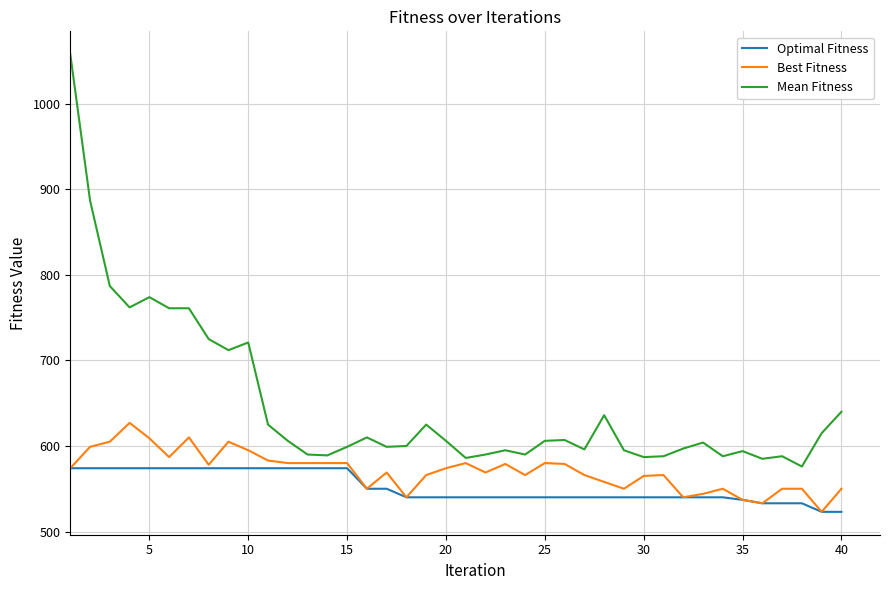

What is the minimum value for Optimal Fitness?

523